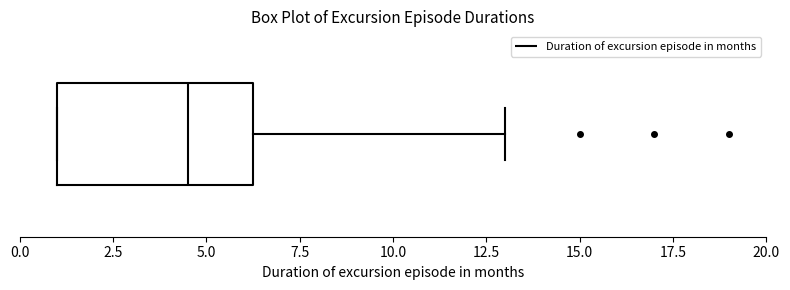

Read this box plot against the x-axis: the position of the median line, the range covered by the box, and the ends of both whiskers. The values are not printed on the chart, so give them approximately, as read against the axis.

median 4.5, box 1.0 to 6.5, whiskers 1.0 to 13.0